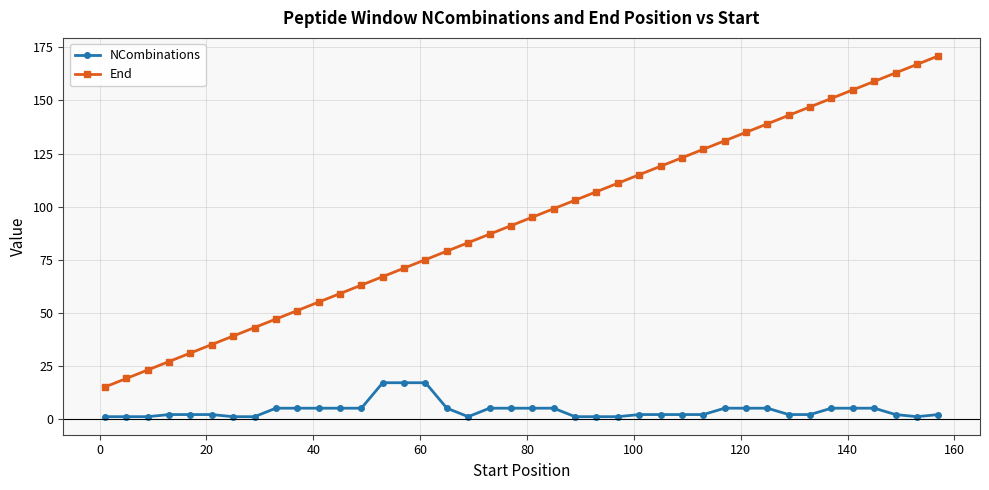

What is the maximum value shown in the chart?

171